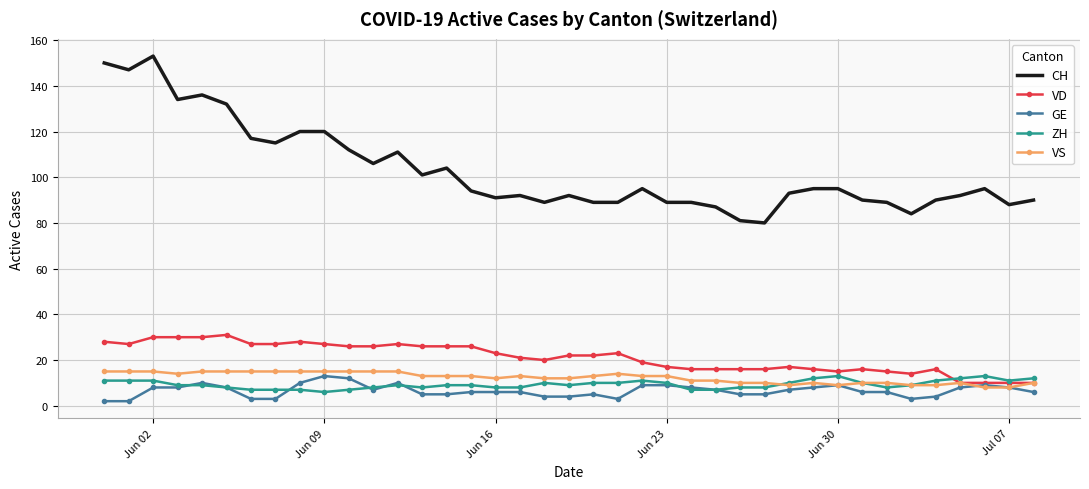

Which series has the widest spread of values?

CH